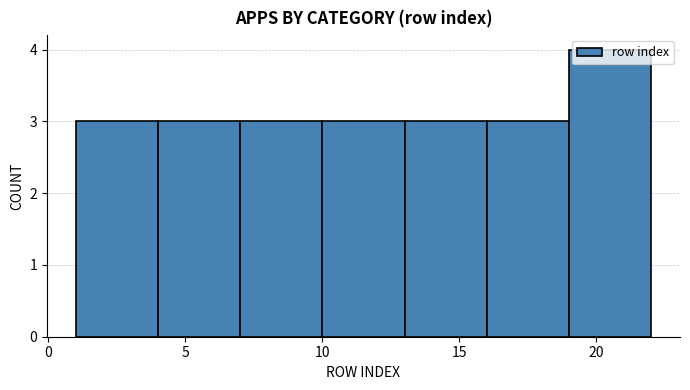

Reading left to right, transcribe this chart: for each bar, give the range it covers on the x-axis and its height. The values are not printed on the chart, so give them approximately, as read against the axis.

1 to 4: 3
4 to 7: 3
7 to 10: 3
10 to 13: 3
13 to 16: 3
16 to 19: 3
19 to 22: 4